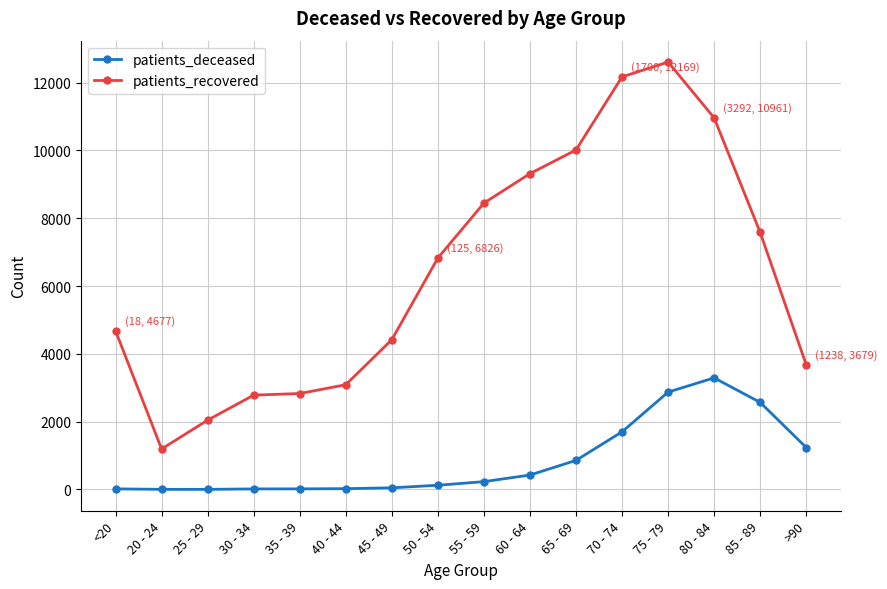

Rank the series at 60 - 64 from lowest to highest value.

patients_deceased, patients_recovered